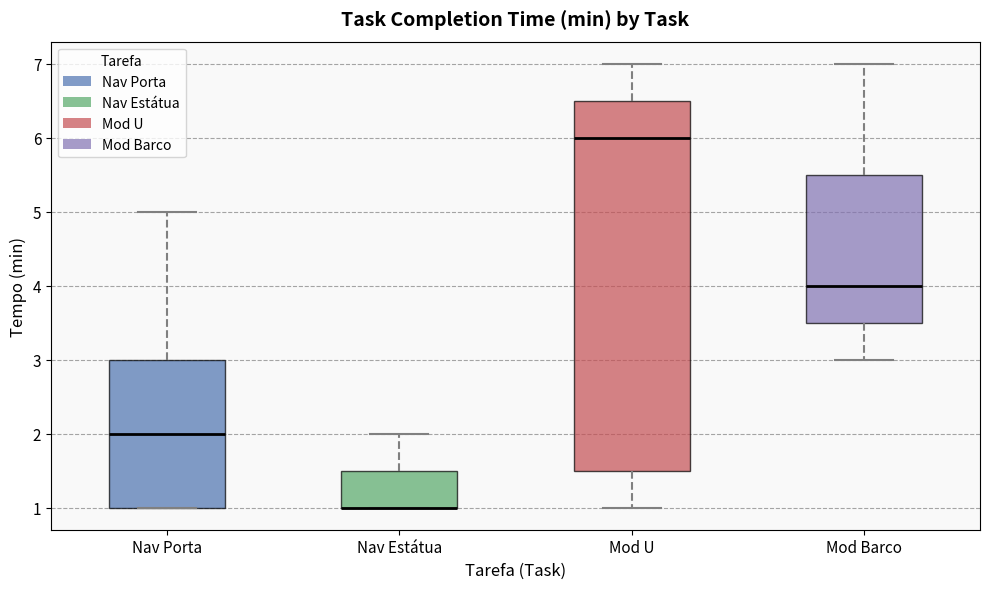

Which box is the tallest, from its lower edge to its upper edge?

Mod U